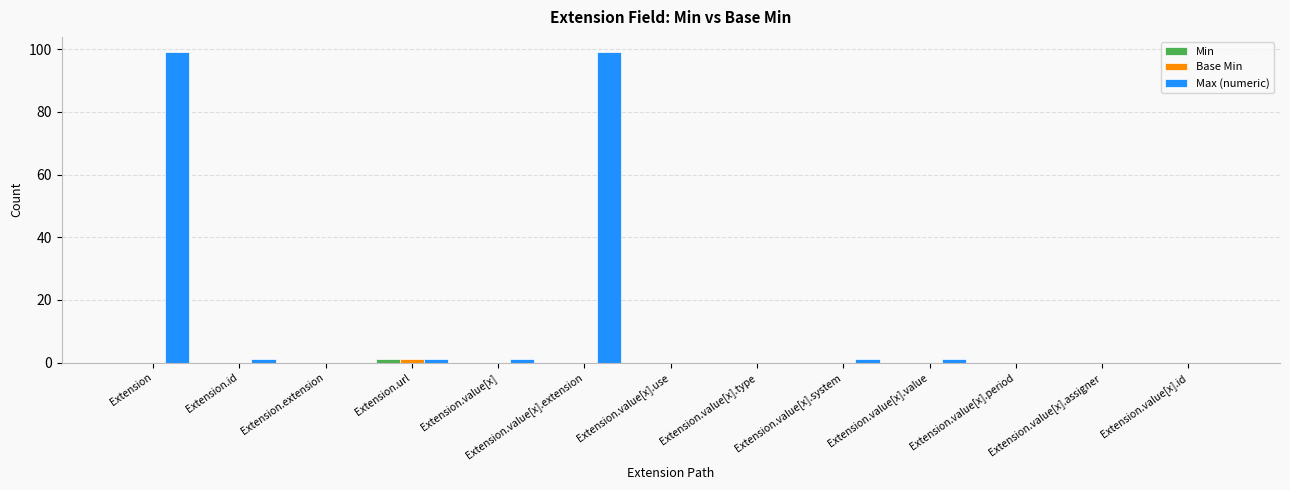

The value of Max (numeric) at Extension.value[x].period is 0. True or false?

True